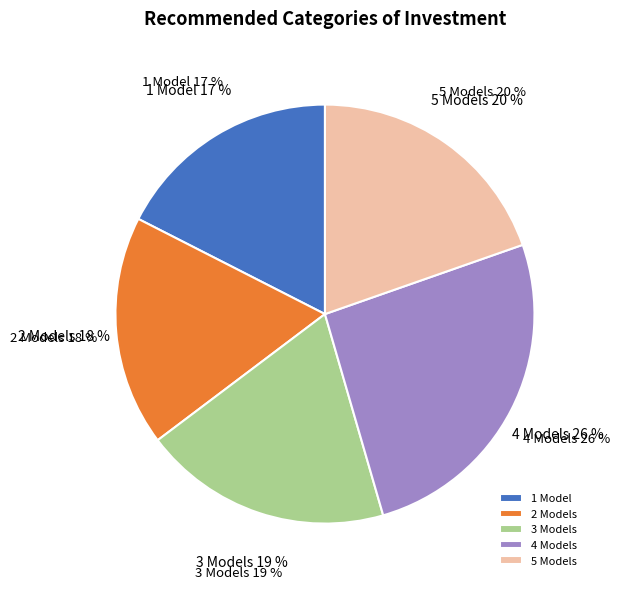

Is there a majority slice in this chart?

No